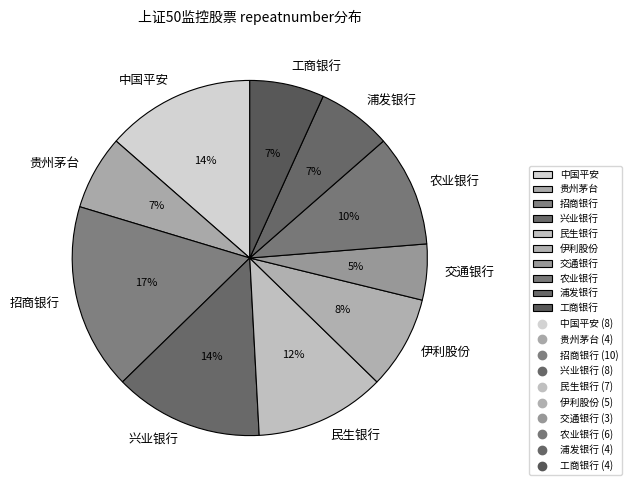

Is the sum of 民生银行 and 中国平安 greater than half?

No